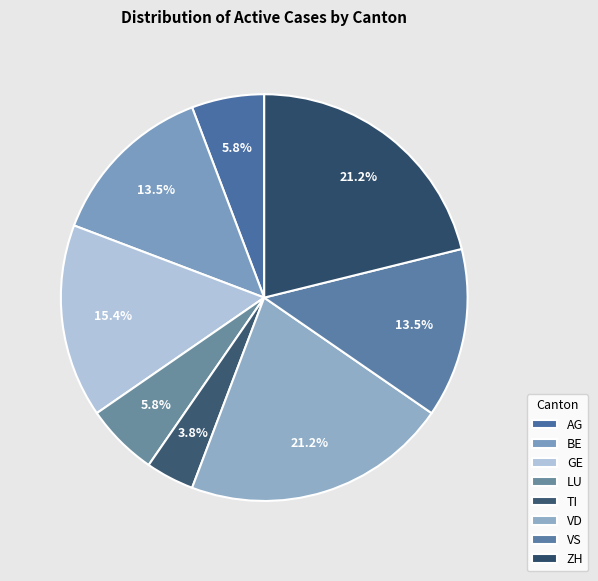

Is it true that GE is 22% of the pie?

False